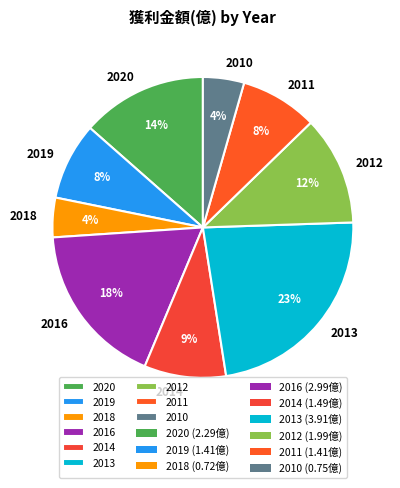

To the nearest percent, what percentage of the pie is 2011?

8%